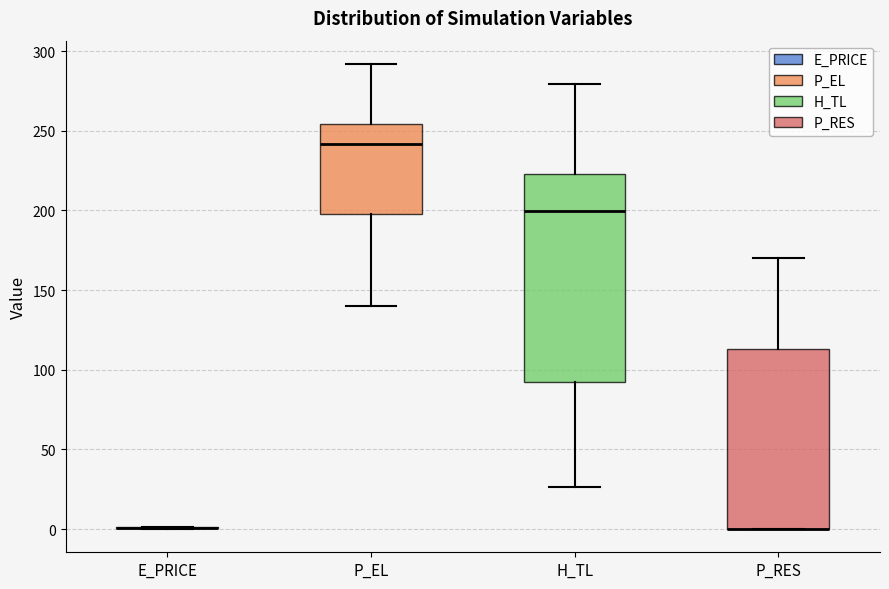

Where does the median line of the box for H_TL sit on the y-axis? The values are not printed on the chart, so give them approximately, as read against the axis.

200